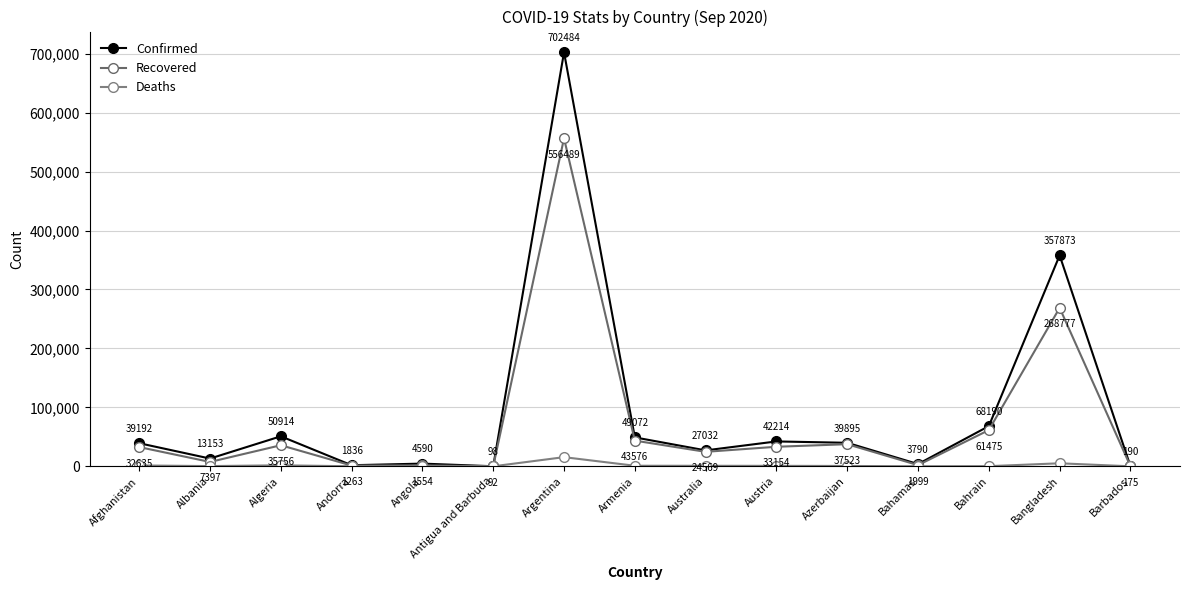

Reading right to left, transcribe all the data shown in this chart.

Confirmed: 190	357873	68190	3790	39895	42214	27032	49072	702484	98	4590	1836	50914	13153	39192
Recovered: 175	268777	61475	1999	37523	33154	24569	43576	556489	92	1554	1263	35756	7397	32635
Deaths: 7	5129	239	89	585	787	872	948	15543	3	167	53	1711	375	1453